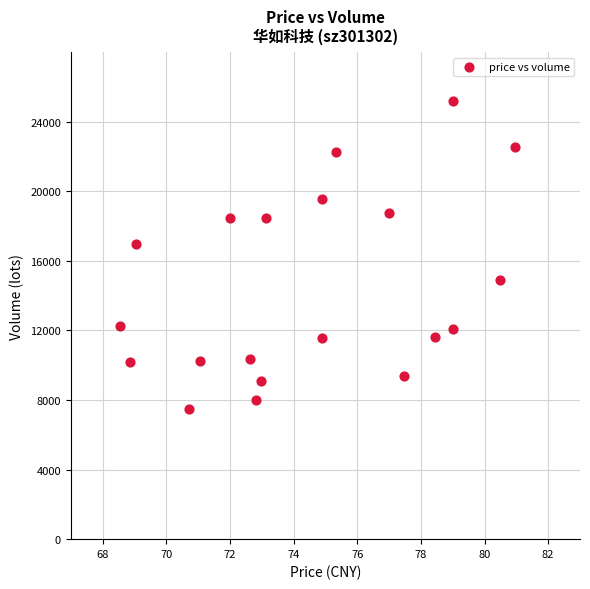

What Y value in the scatter plot is closest to 16340?

16974